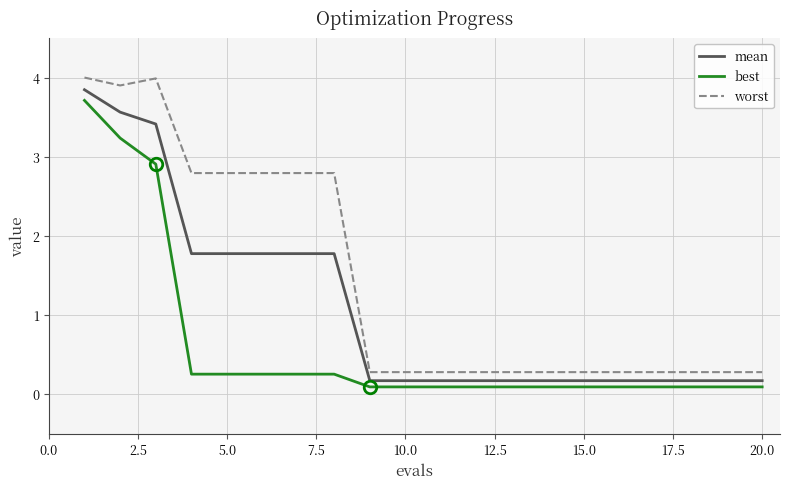

What is the maximum value for best?

3.7